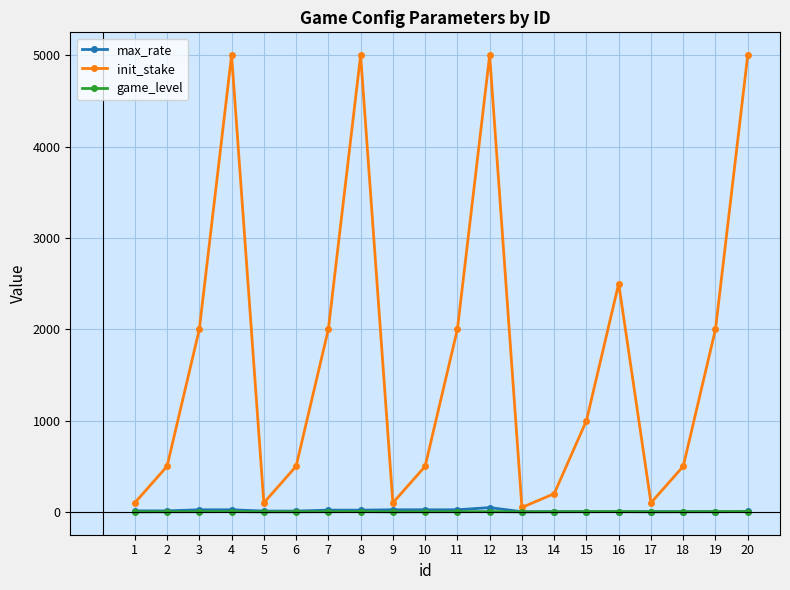

What is the difference between the init_stake values at 15 and 16?

1500